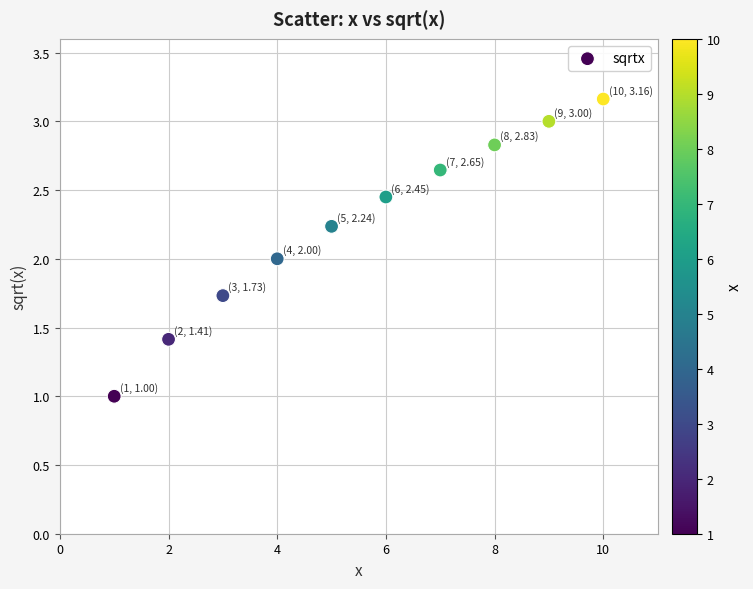

What is the average X value?

5.5